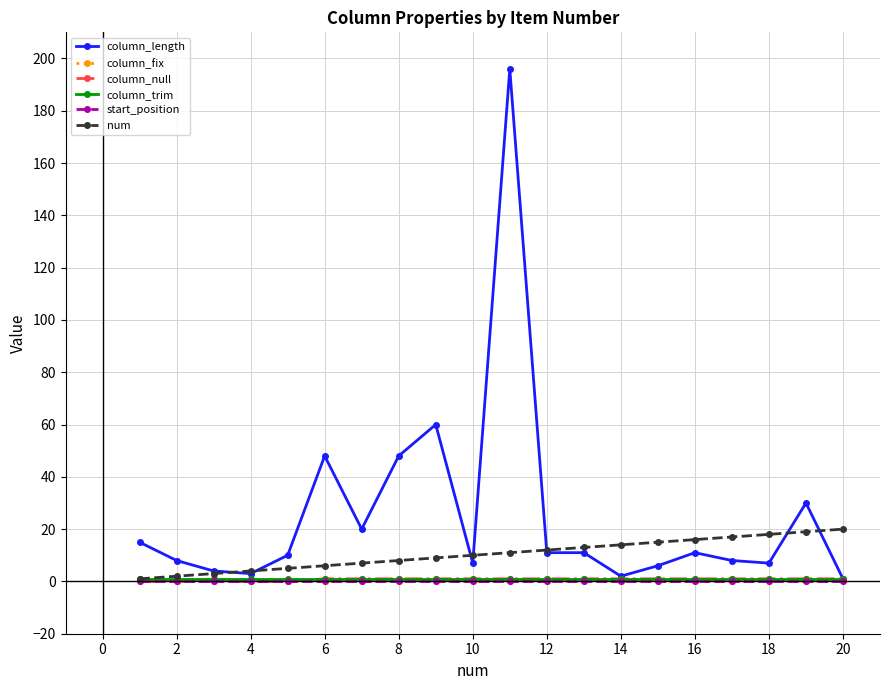

What is the highest value of the column_length series?

196